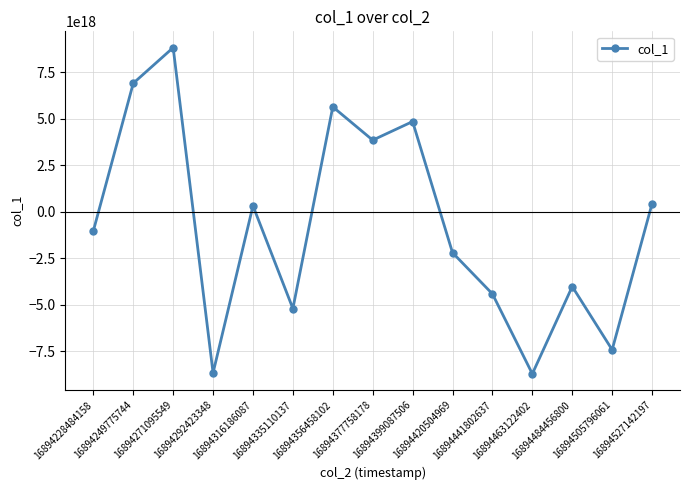

How many points are lower than both their immediate neighbors (excluding endpoints)?

5